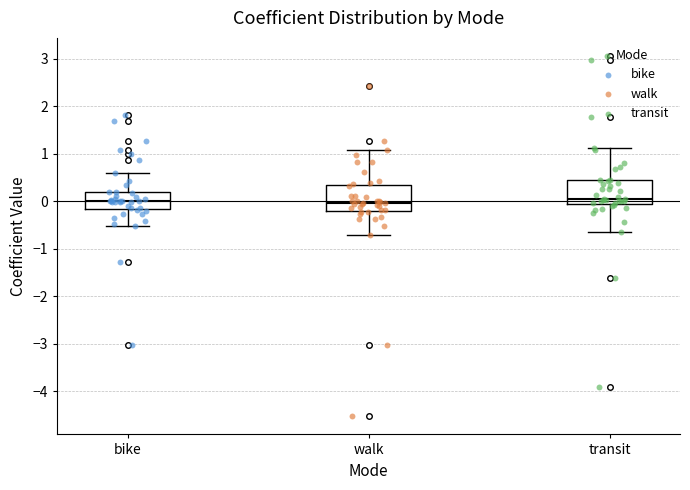

Reading left to right, transcribe this box plot: for each box, give where its median line is, the range the box spans, and where its two whiskers end, as read against the y-axis. The values are not printed on the chart, so give them approximately, as read against the axis.

bike: median 0.0, box -0.2 to 0.2, whiskers -0.5 to 0.6
walk: median 0.0, box -0.2 to 0.3, whiskers -0.7 to 1.1
transit: median 0.1, box -0.1 to 0.4, whiskers -0.6 to 1.1